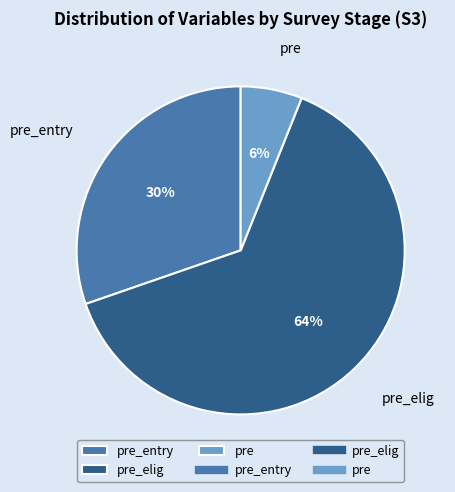

To the nearest percent, what percentage of the pie is pre?

6%